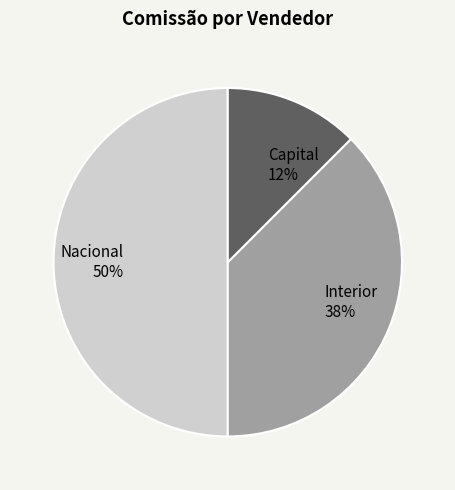

To the nearest percent, what portion does Nacional represent?

50%